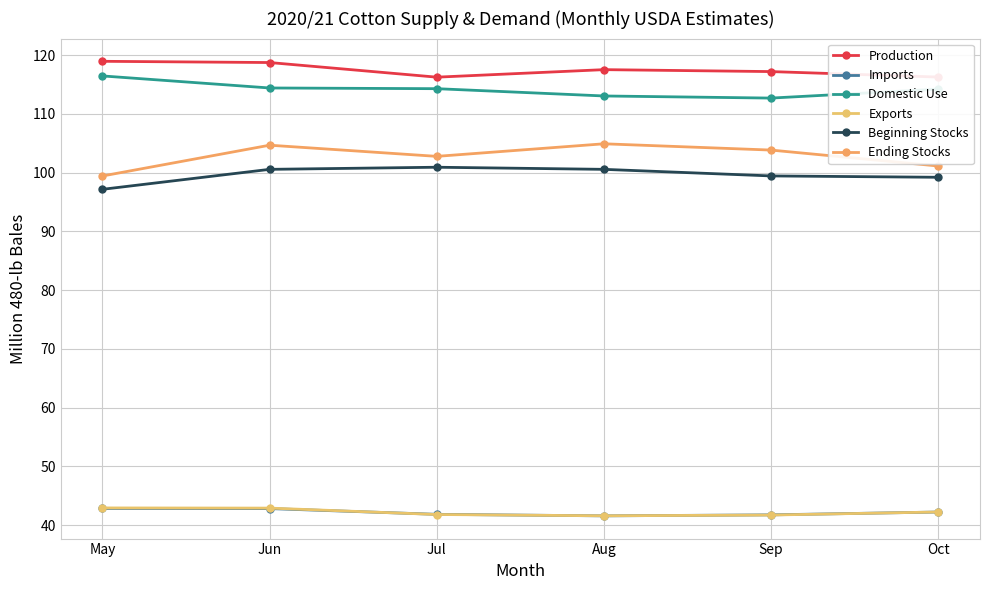

How many lines are shown in the chart?

6